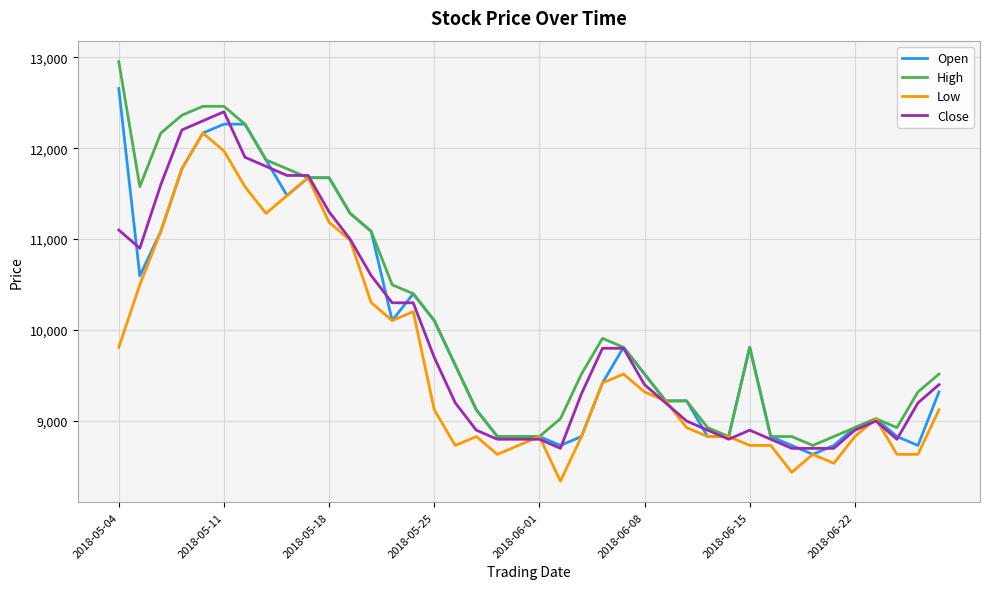

Reading right to left, transcribe all the data shown in this chart.

Open: 9320	8732	8830	9026	8928	8732	8634	8732	8830	9811	8830	8830	9222	9222	9517	9811	9419	8830	8732	8830	8830	8830	9124	9615	10105	10400	10105	11086	11283	11675	11675	11479	11871	12264	12264	12166	11773	11086	10596	12656
High: 9517	9320	8928	9026	8928	8830	8732	8830	8830	9811	8830	8928	9222	9222	9517	9811	9909	9517	9026	8830	8830	8830	9124	9615	10105	10400	10498	11086	11283	11675	11675	11773	11871	12264	12460	12460	12362	12166	11577	12951
Low: 9124	8634	8634	9026	8830	8536	8634	8437	8732	8732	8830	8830	8928	9222	9320	9517	9419	8830	8339	8830	8732	8634	8830	8732	9124	10203	10105	10302	10988	11185	11675	11479	11283	11577	11969	12166	11773	11086	10498	9811
Close: 9400	9200	8800	9000	8900	8700	8700	8700	8800	8900	8800	8900	9000	9200	9400	9800	9800	9300	8700	8800	8800	8800	8900	9200	9700	10300	10300	10600	11000	11300	11700	11700	11800	11900	12400	12300	12200	11600	10900	11100